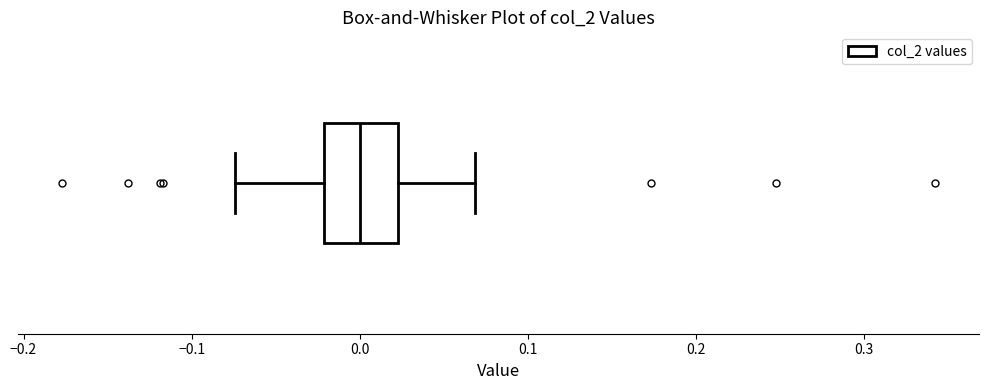

Where does the median line of the box sit on the x-axis? The values are not printed on the chart, so give them approximately, as read against the axis.

0.00